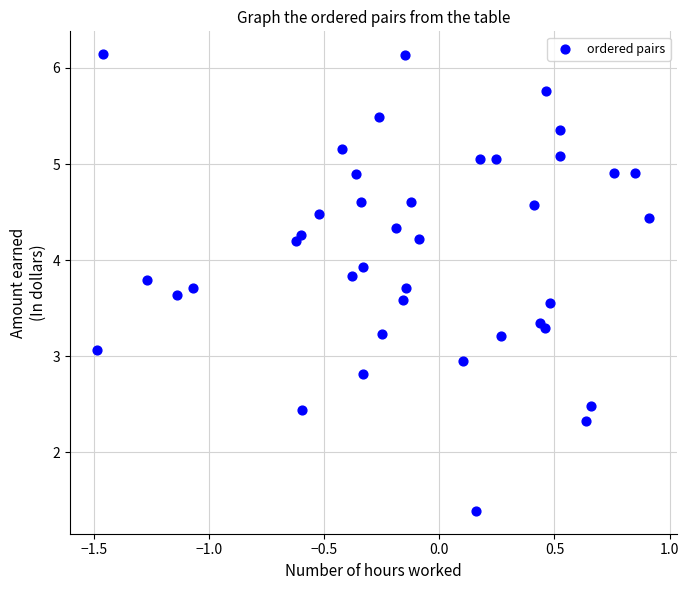

What is the range of X values (max minus min)?

2.4